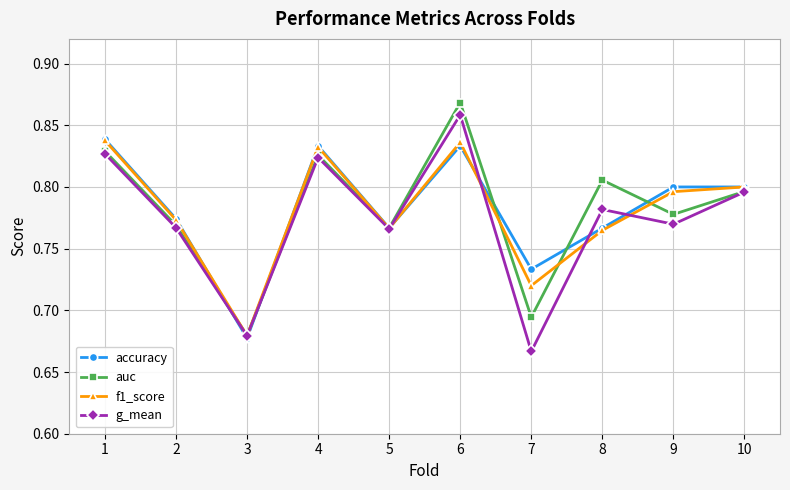

What is the sum of all accuracy values?

7.8